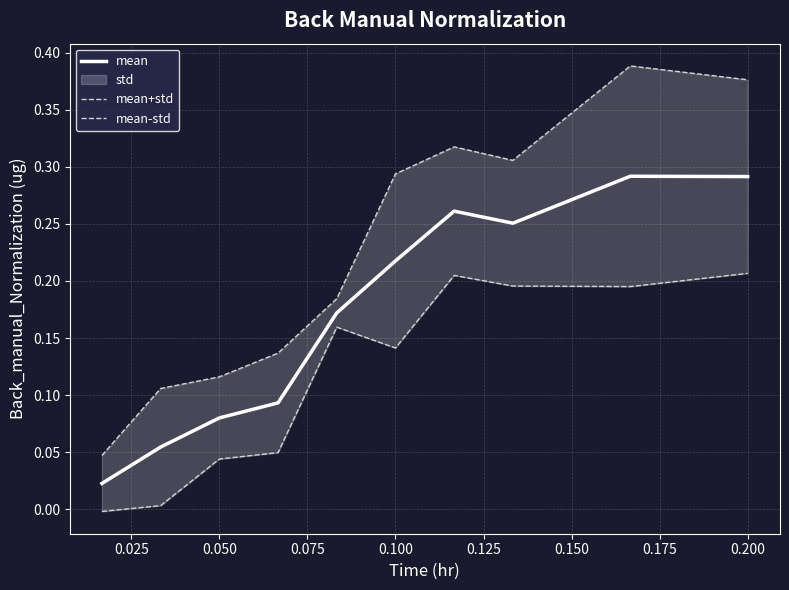

How many lines are shown in the chart?

3